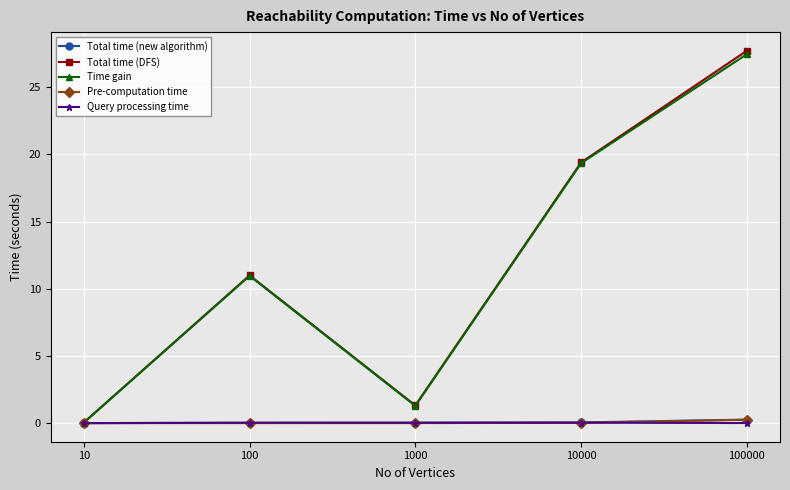

In Total time (DFS), how many points are higher than both neighbors (excluding endpoints)?

1